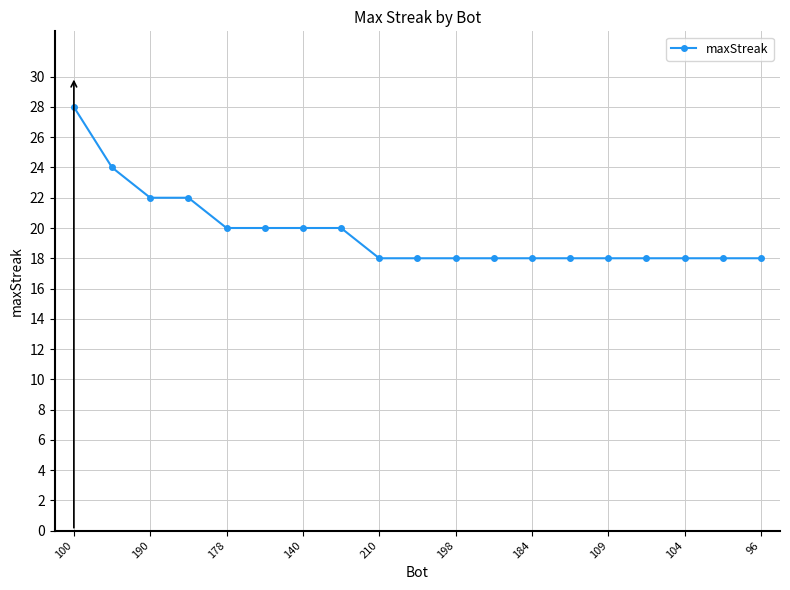

How many lines are shown in the chart?

1